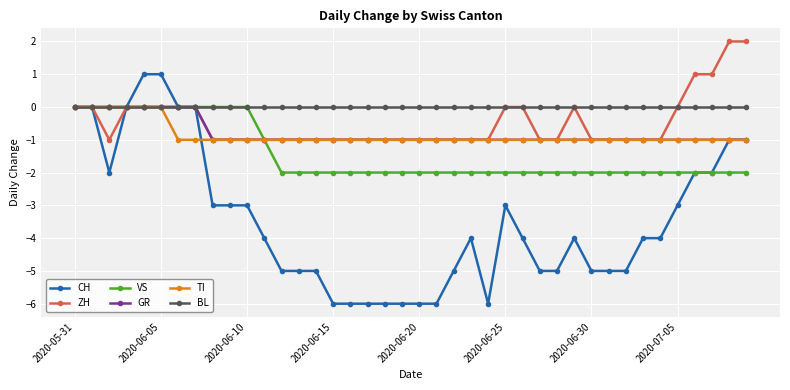

Which series has the largest range (max minus min)?

CH